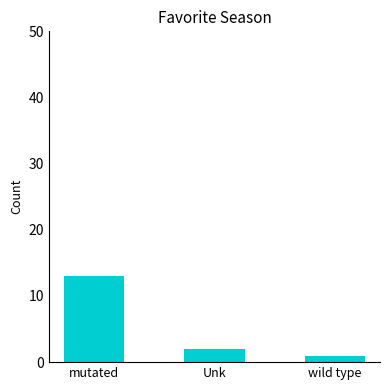

What is the value of the 3rd bar from the left?

1